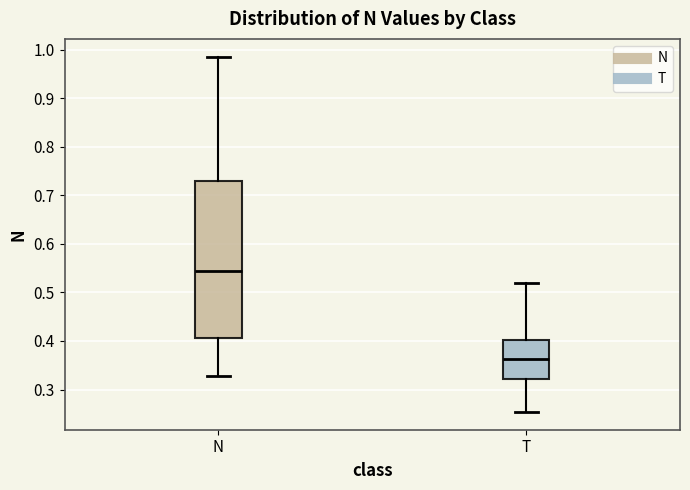

Reading left to right, transcribe this box plot: for each box, give where its median line is, the range the box spans, and where its two whiskers end, as read against the y-axis. The values are not printed on the chart, so give them approximately, as read against the axis.

N: median 0.54, box 0.41 to 0.73, whiskers 0.33 to 0.99
T: median 0.36, box 0.32 to 0.40, whiskers 0.25 to 0.52